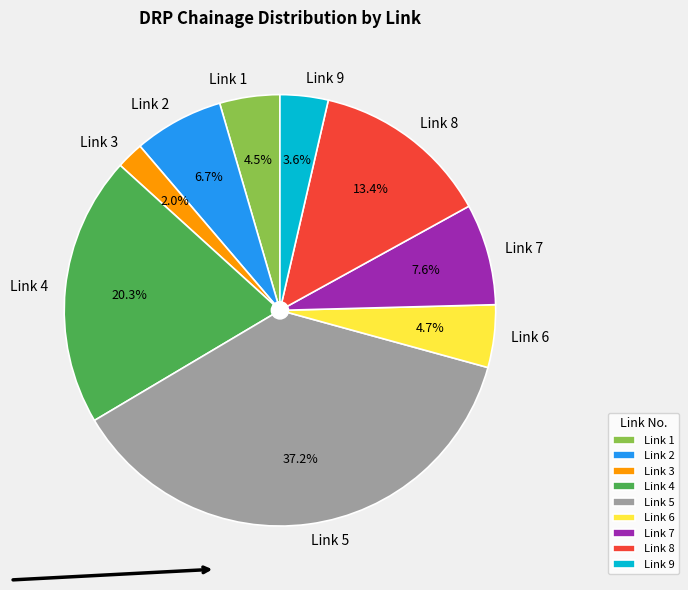

Is there a majority slice in this chart?

No